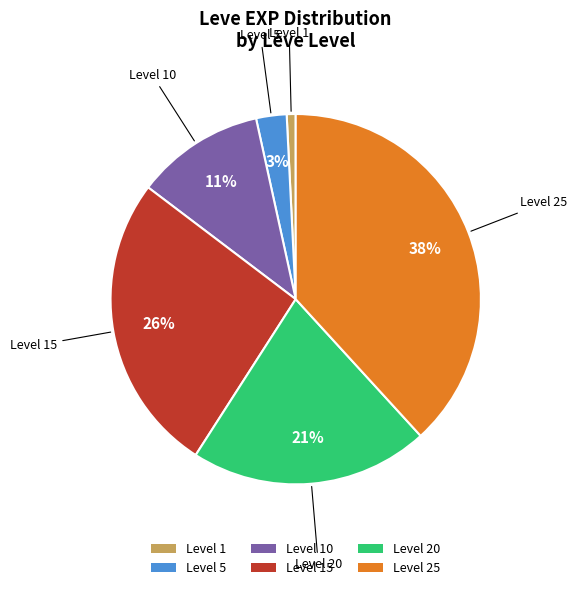

Do Level 10 and Level 15 together represent more than half of the pie?

No